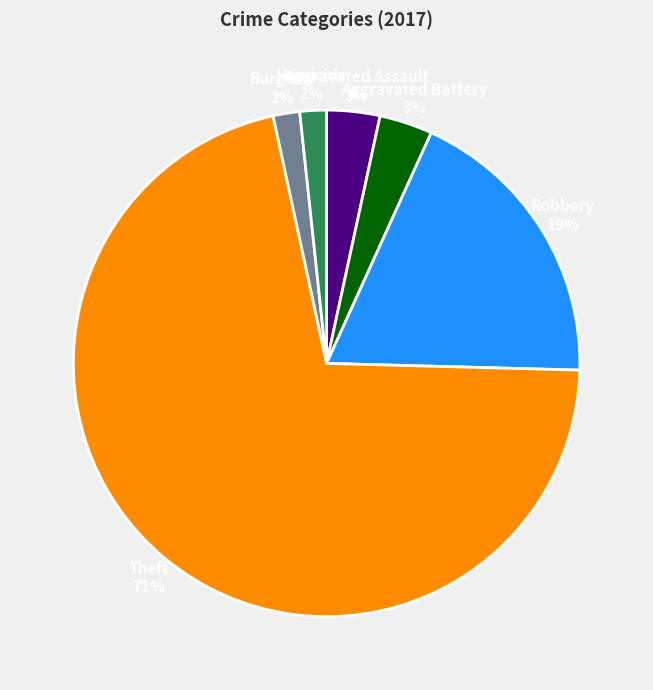

Between Robbery 19% and Homicide 2%, which is larger?

Robbery 19%